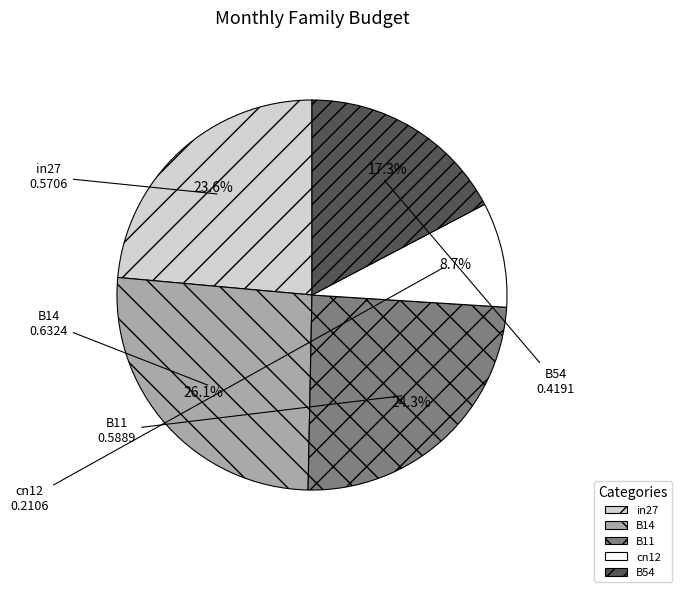

How many slices are in this pie chart?

5